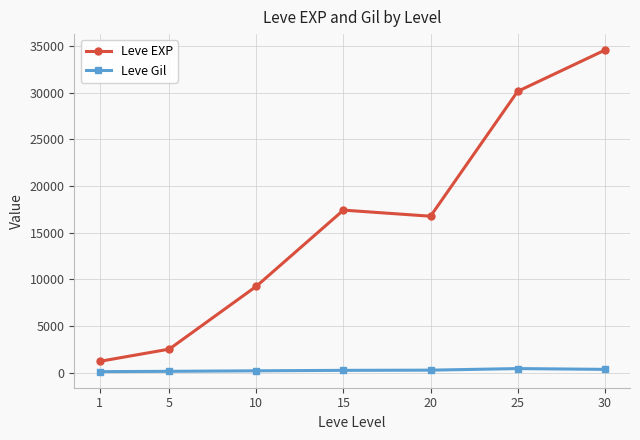

List the series in order of their peak value, highest first.

Leve EXP, Leve Gil